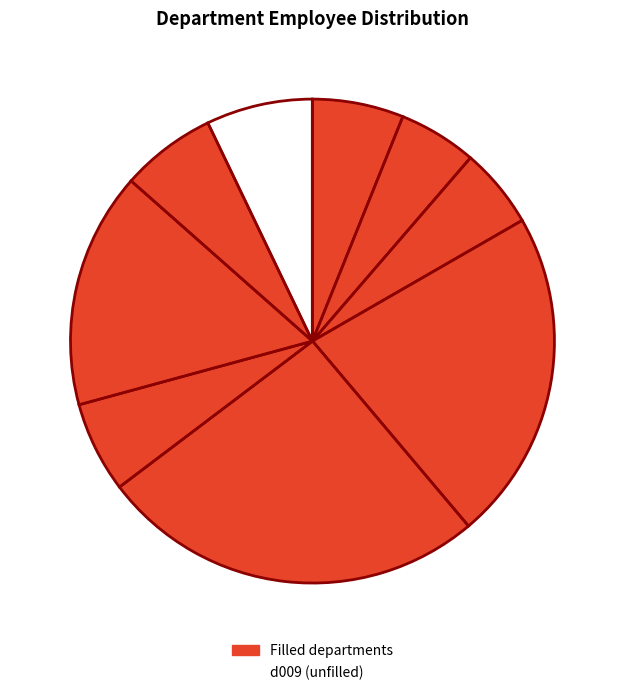

How many segments does this pie chart have?

9